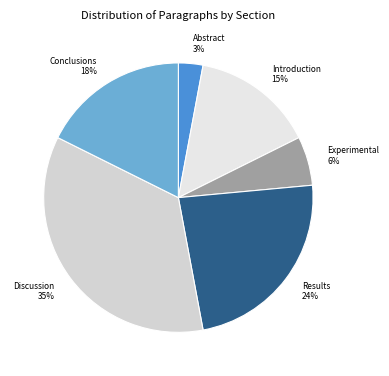

To the nearest percent, what is the difference between the largest and smallest slice percentages?

32%